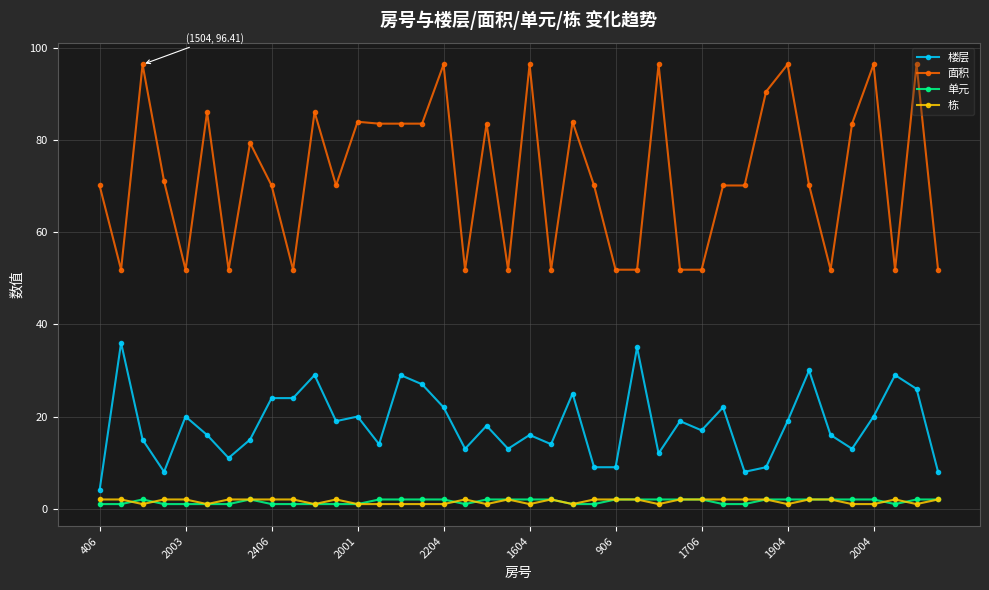

True or false: 面积 has more than 1 interior local peaks.

True